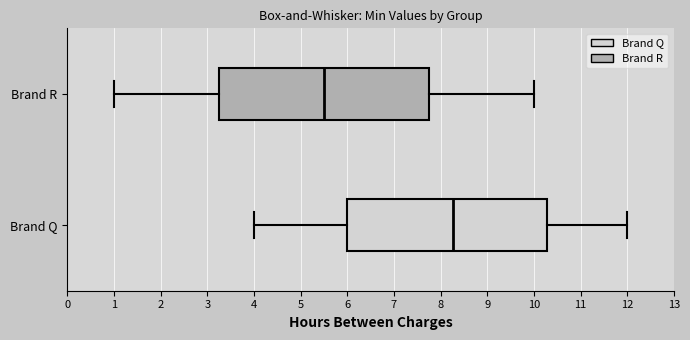

Reading bottom to top, transcribe this box plot: for each box, give where its median line is, the range the box spans, and where its two whiskers end, as read against the x-axis. The values are not printed on the chart, so give them approximately, as read against the axis.

Brand Q: median 8.3, box 6.0 to 10.3, whiskers 4.0 to 12.0
Brand R: median 5.5, box 3.3 to 7.8, whiskers 1.0 to 10.0